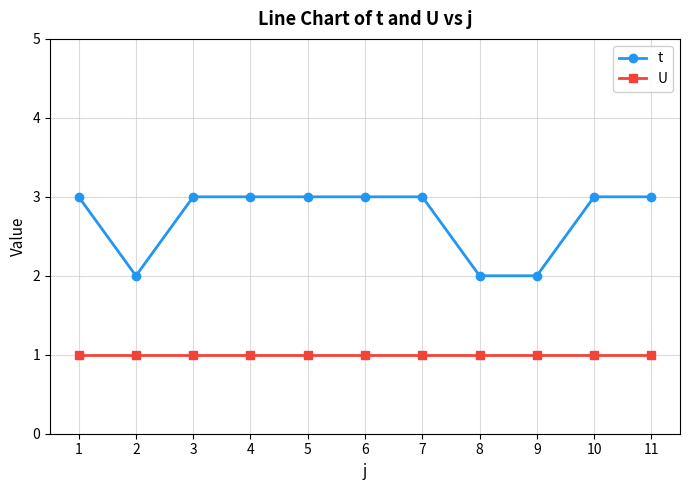

The t series shows 3 at 5. True or false?

True